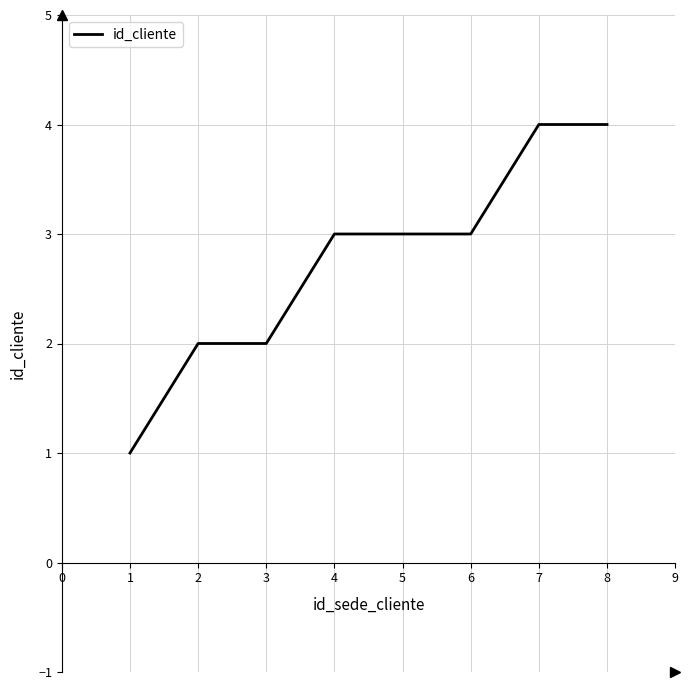

Reading left to right, transcribe all the data shown in this chart.

1	2	2	3	3	3	4	4